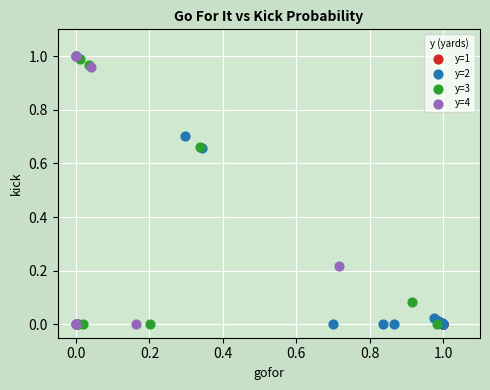

Which series has the widest spread of Y values?

y=4